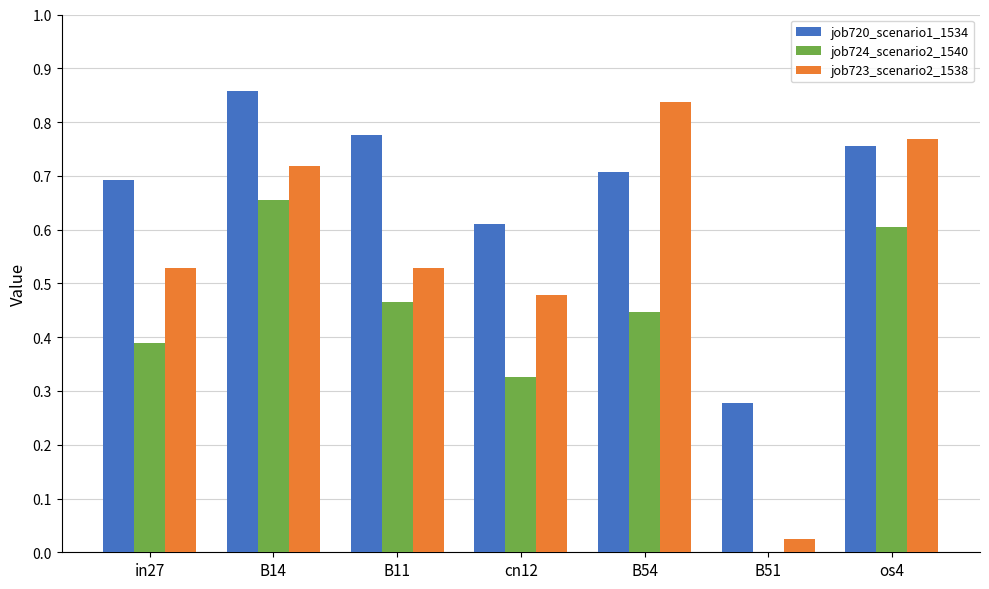

How many job724_scenario2_1540 values are between 0 and 1?

7